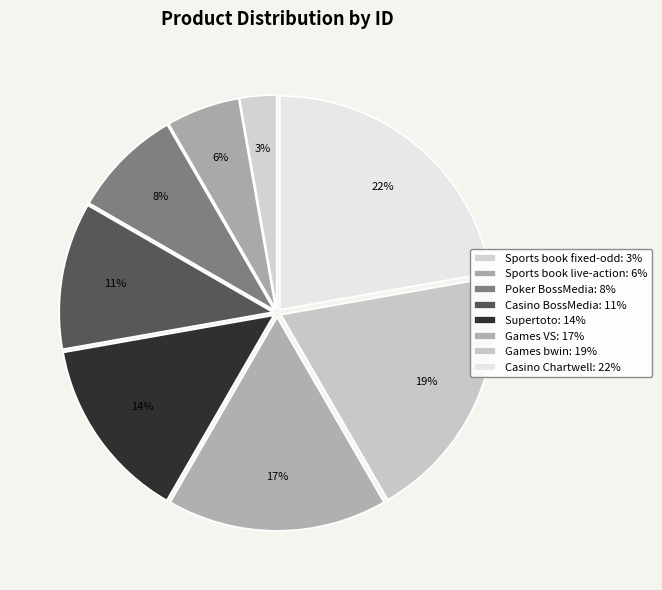

Which slice is the smallest?

Sports book fixed-odd